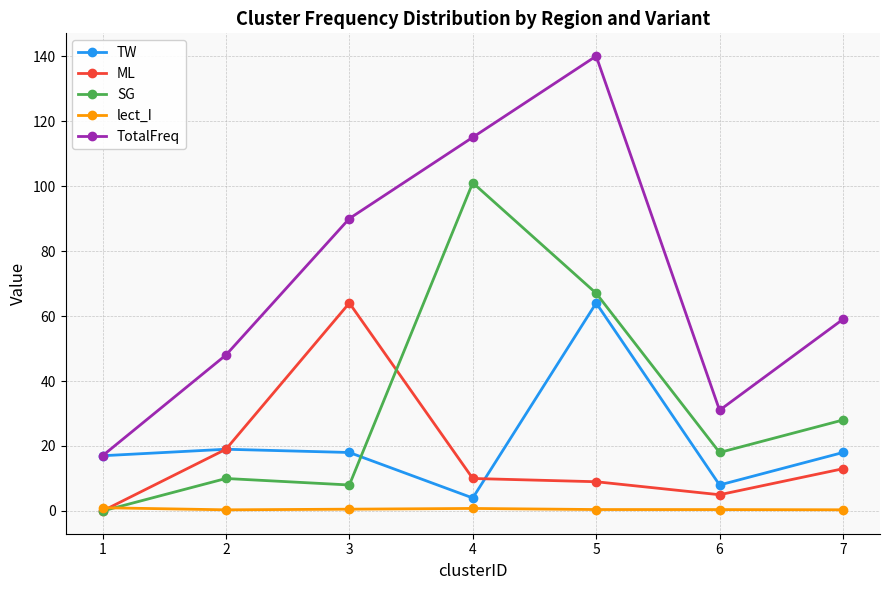

How many interior local peaks does the SG series have?

2